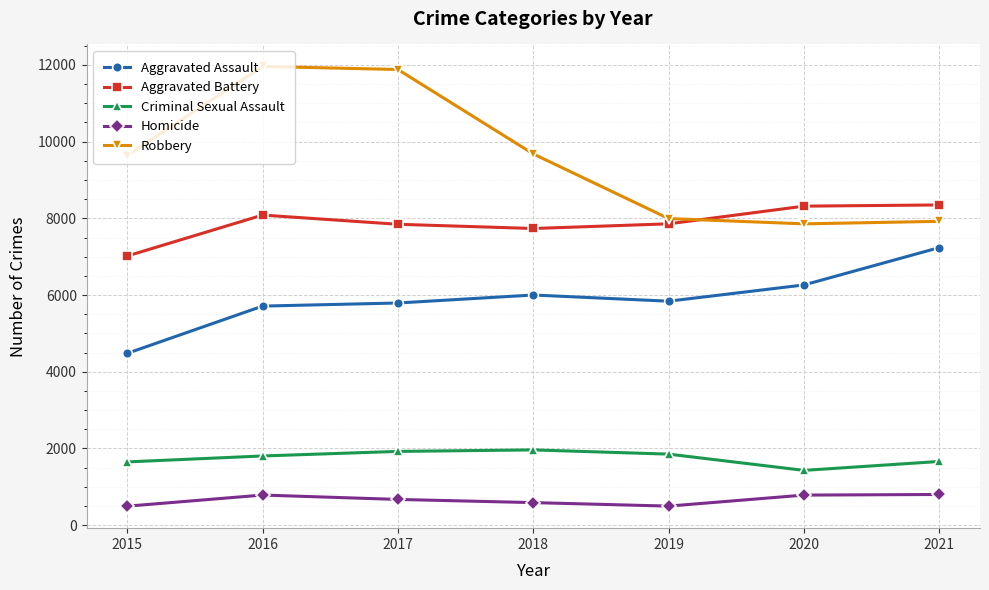

Is it true that Robbery equals 9638 at 2015?

True